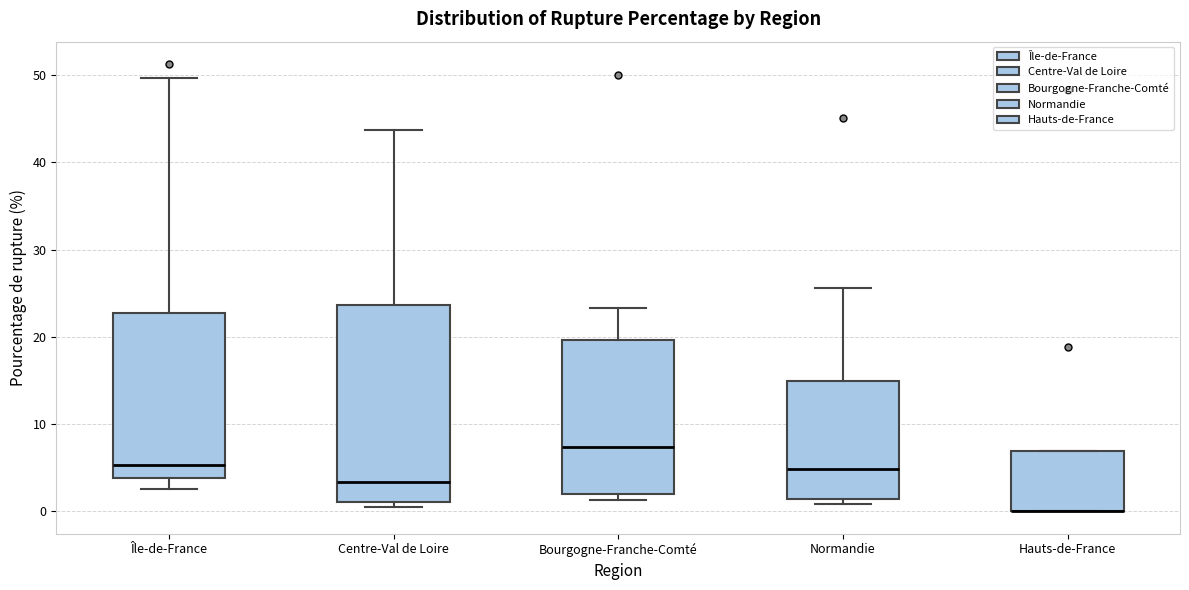

Reading left to right, transcribe this box plot: for each box, give where its median line is, the range the box spans, and where its two whiskers end, as read against the y-axis. The values are not printed on the chart, so give them approximately, as read against the axis.

Île-de-France: median 5, box 4 to 23, whiskers 3 to 50
Centre-Val de Loire: median 3, box 1 to 24, whiskers 0 to 44
Bourgogne-Franche-Comté: median 7, box 2 to 20, whiskers 1 to 23
Normandie: median 5, box 1 to 15, whiskers 1 (just below the box's lower edge) to 26
Hauts-de-France: median 0 (drawn on the box's lower edge), box 0 to 7, whiskers 0 to 7